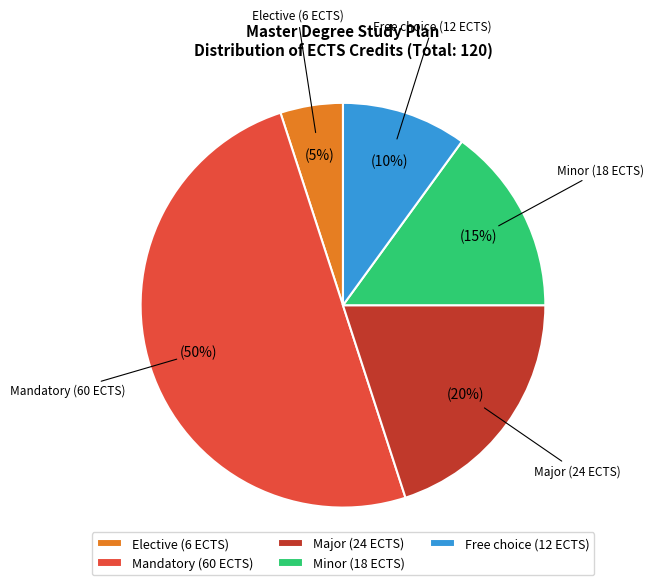

To the nearest percent, what is the difference between the largest and smallest slice percentages?

45%